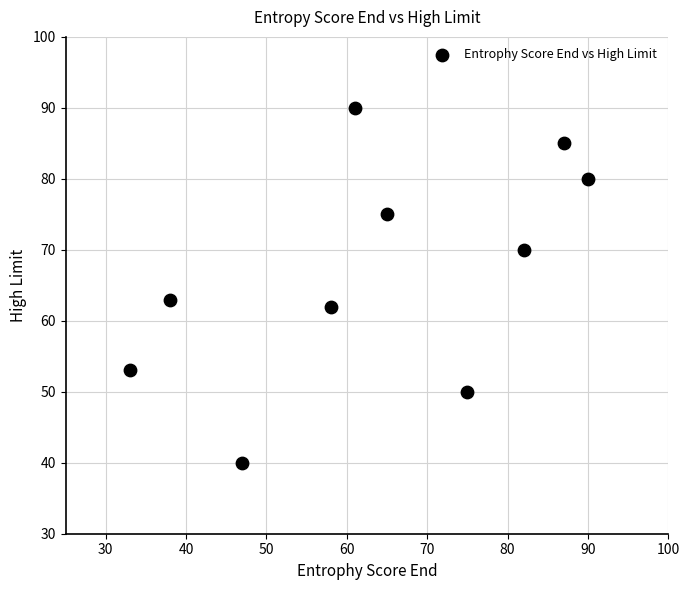

What Y value in the scatter plot is closest to 65?

63